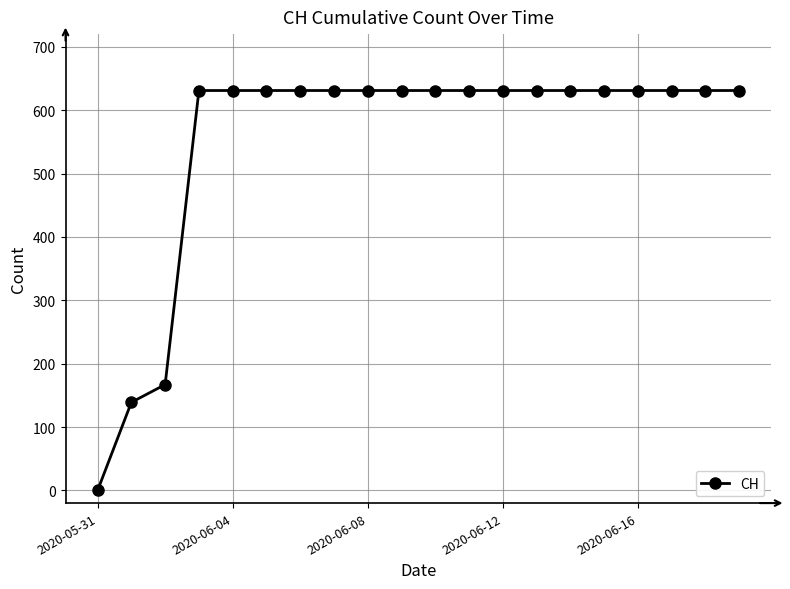

What is the sum of all values?

11033